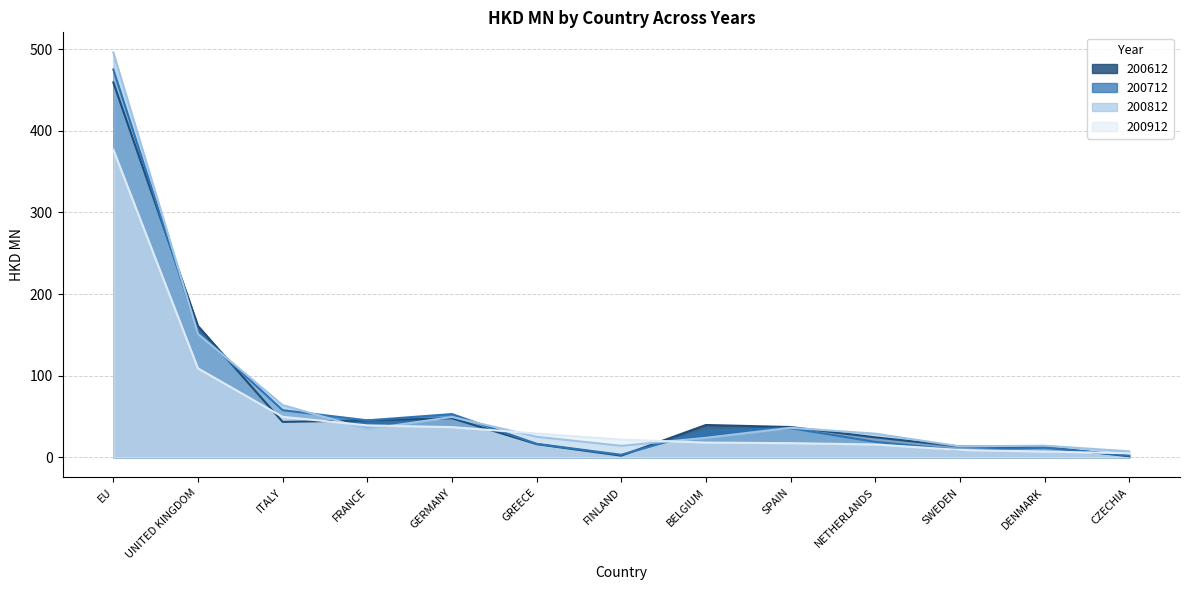

What is the difference between the second highest and second lowest values in the 200812 series?

137.9